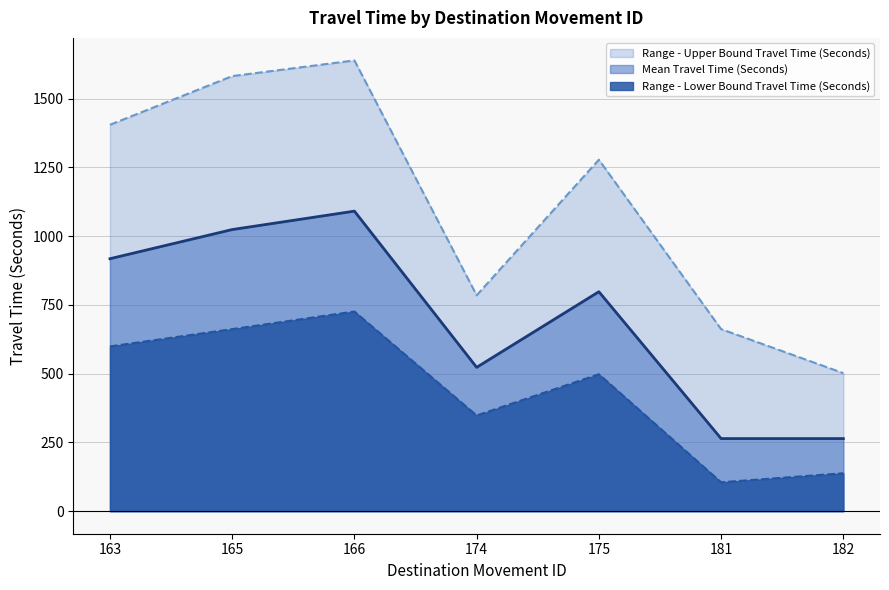

The Range - Lower Bound Travel Time (Seconds) series shows 105 at 181. True or false?

True